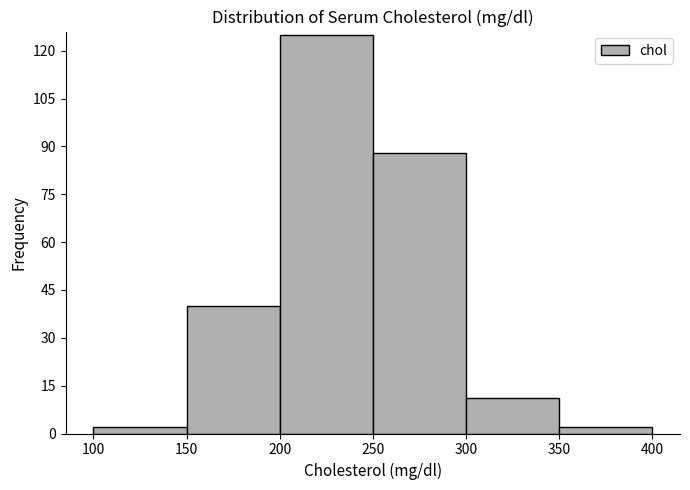

How tall is the bar that spans 100 to 150 on the x-axis? The values are not printed on the chart, so give them approximately, as read against the axis.

2